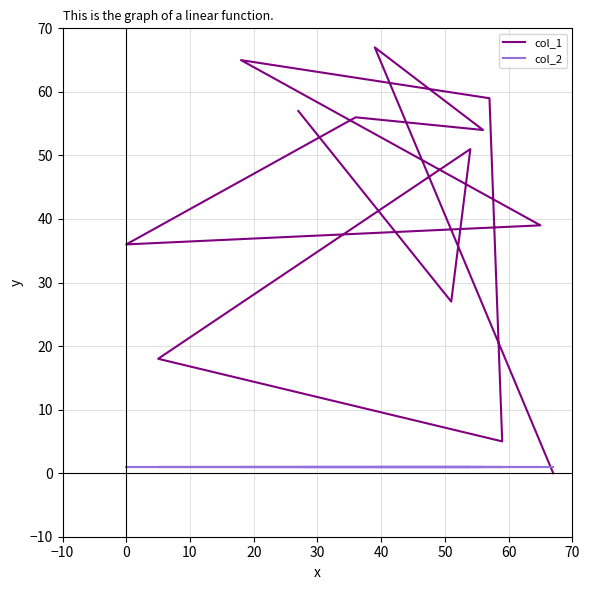

What is the average value of the col_2 series?

1